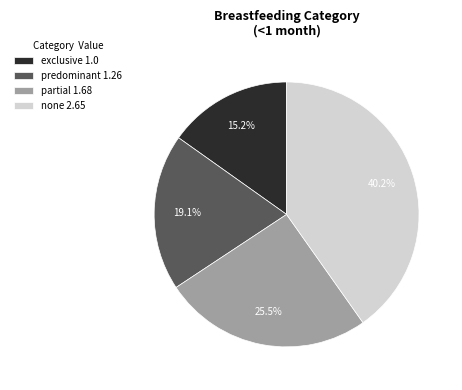

What is the total percentage of predominant and exclusive?

34.3%